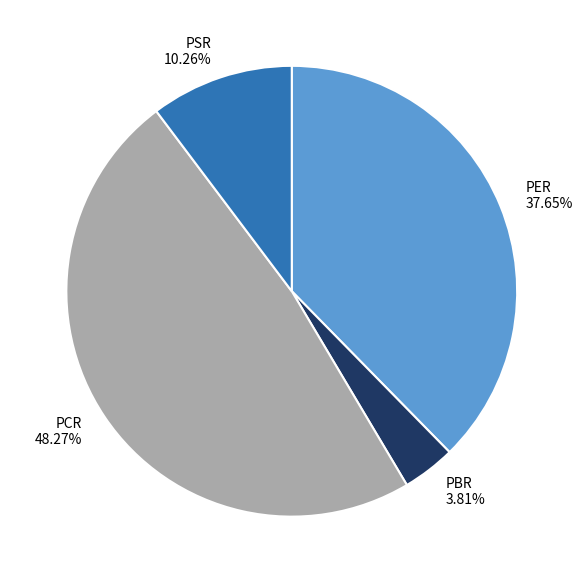

To the nearest percent, what is the difference between the PER and PSR slice percentages?

27%